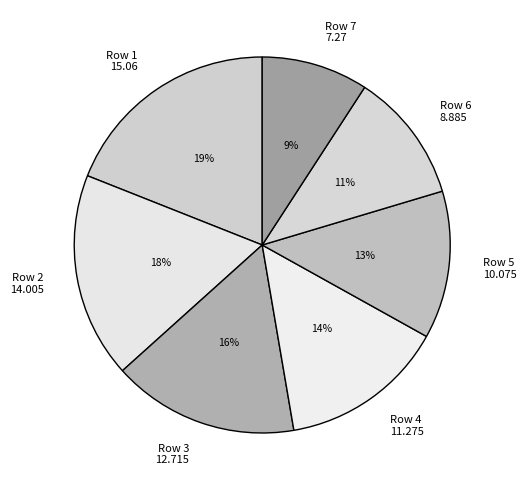

Does any single category account for the majority?

No